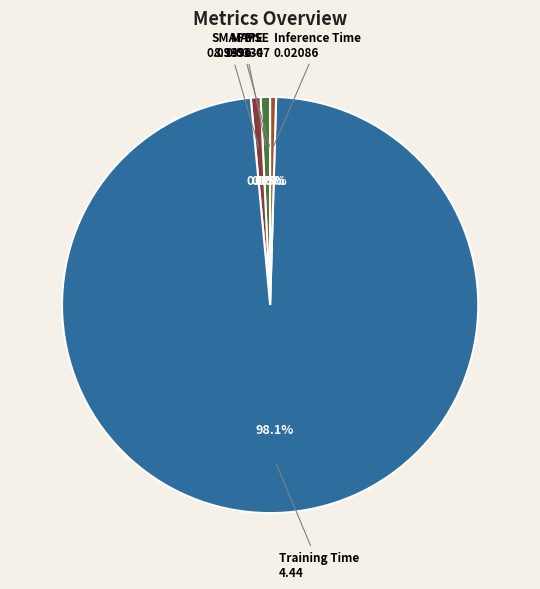

Combined, do Training Time and Inference Time account for over 50%?

Yes